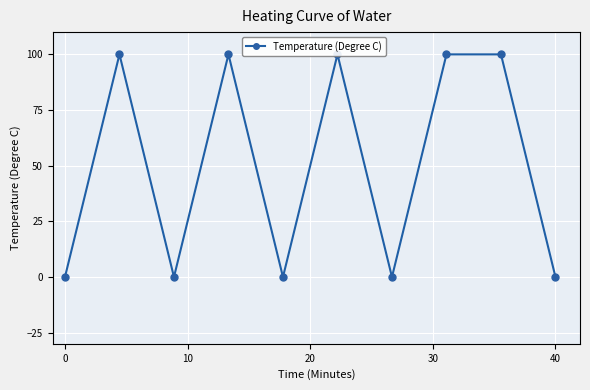

True or false: the data has more than 1 interior local peaks.

True